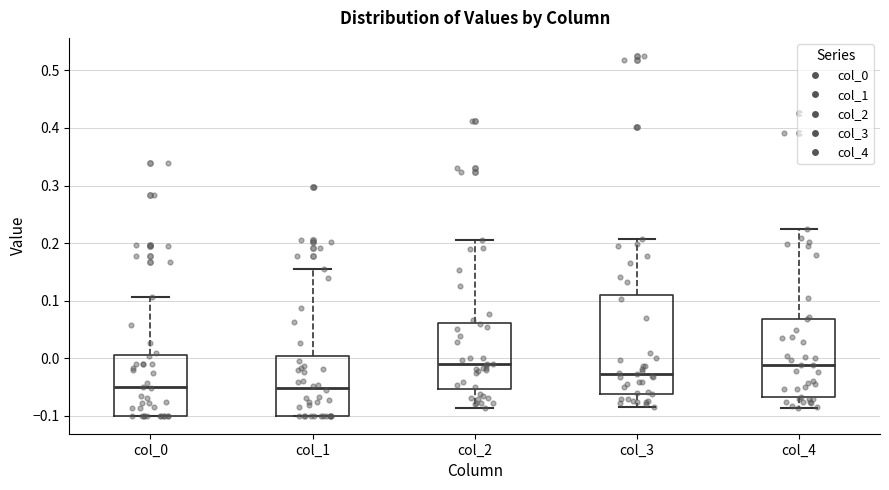

Where does the median line of the box for col_2 sit on the y-axis? The values are not printed on the chart, so give them approximately, as read against the axis.

-0.01